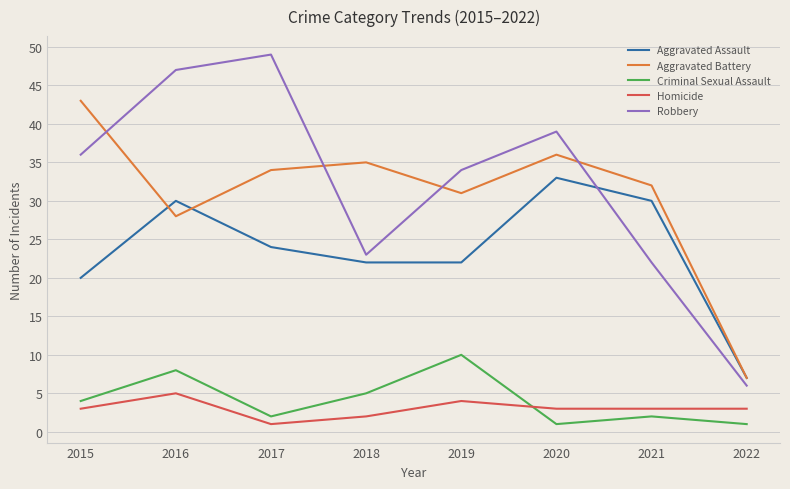

Reading left to right, list all the values displayed in this chart.

Aggravated Assault: 20	30	24	22	22	33	30	7
Aggravated Battery: 43	28	34	35	31	36	32	7
Criminal Sexual Assault: 4	8	2	5	10	1	2	1
Homicide: 3	5	1	2	4	3	3	3
Robbery: 36	47	49	23	34	39	22	6